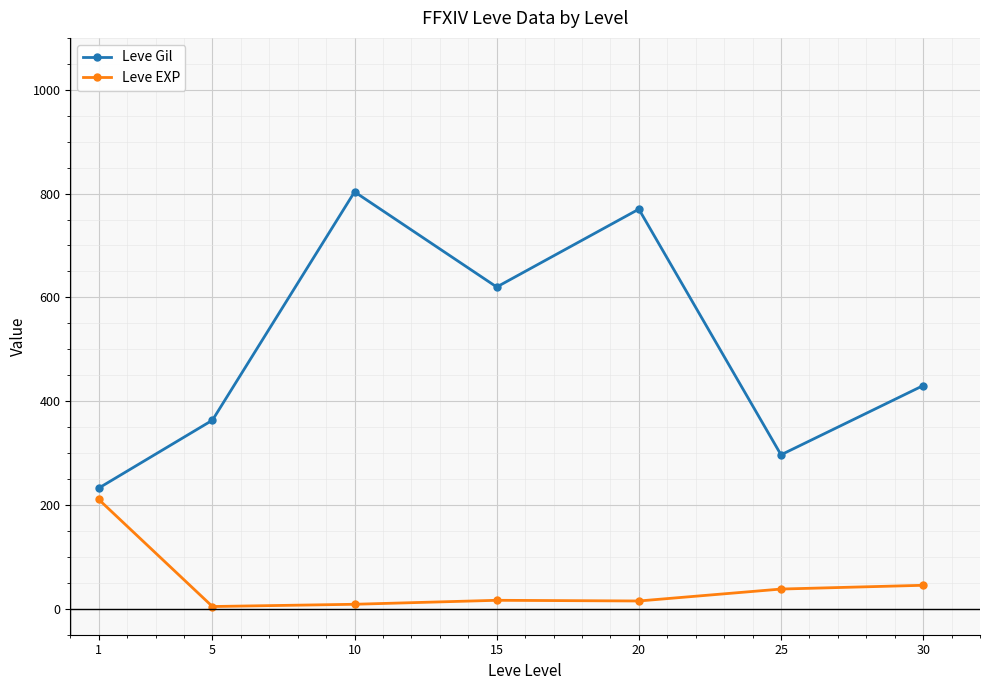

At how many categories does at least one series exceed 279?

6